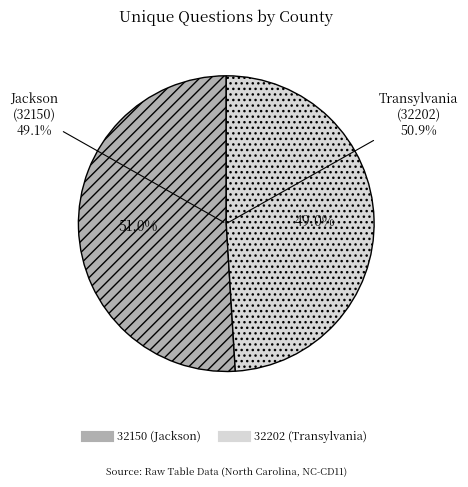

To the nearest percent, what portion does 32150 (Jackson) represent?

51%